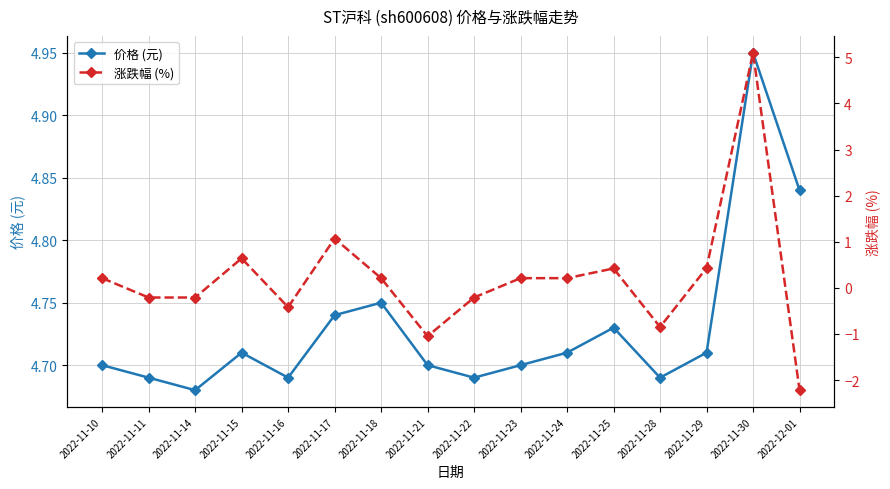

What are all the series names shown in the legend?

价格 (元), 涨跌幅 (%)